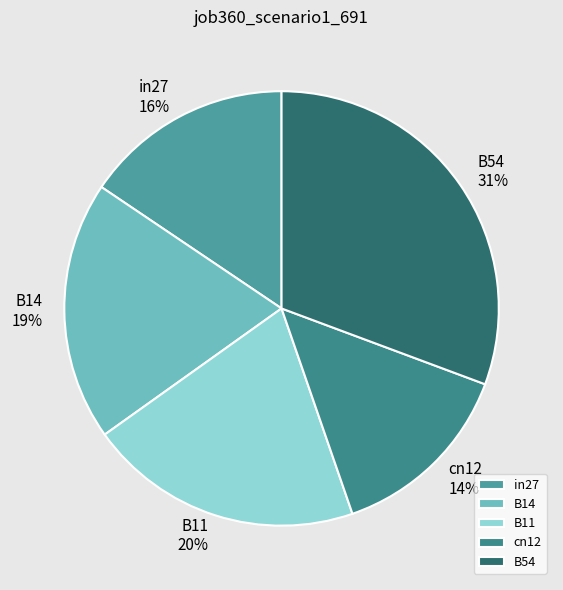

Combined, do in27 and B14 account for over 50%?

No